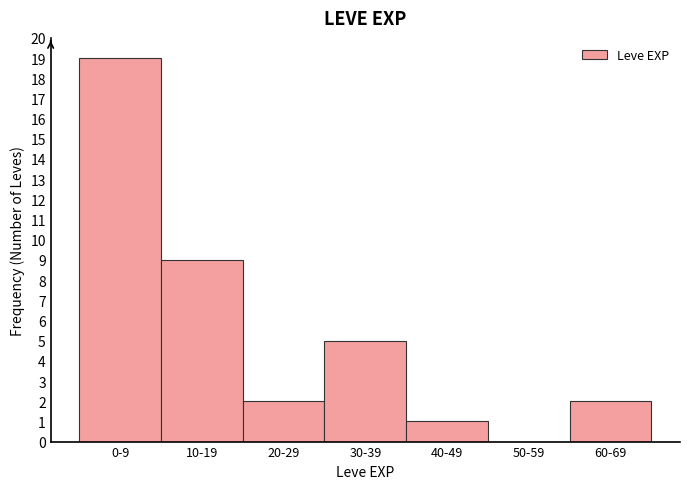

Reading right to left, list all the values displayed in this chart.

60-69=2	50-59=0	40-49=1	30-39=5	20-29=2	10-19=9	0-9=19